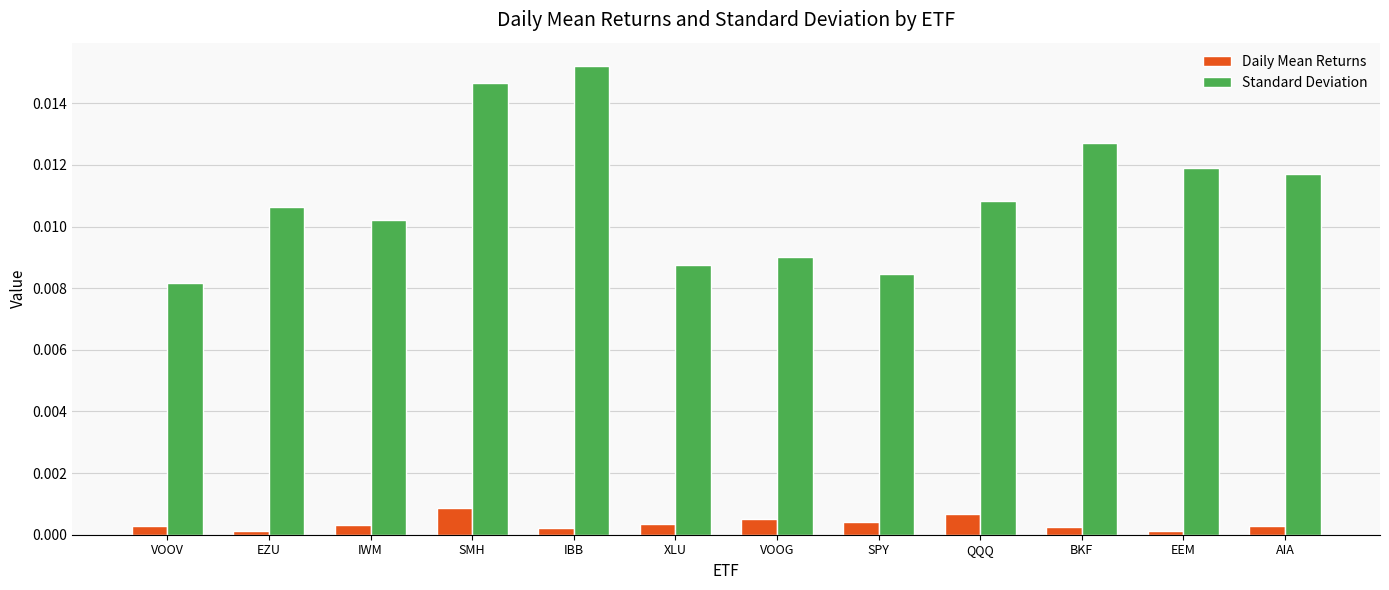

Is it true that Daily Mean Returns equals 0.0 at SPY?

True